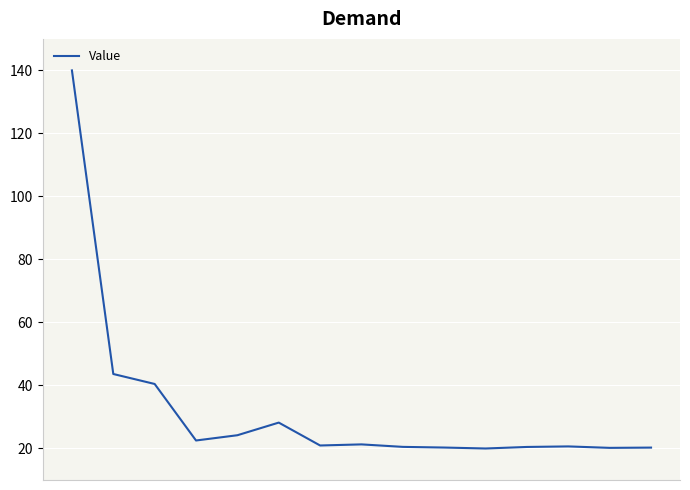

What is the maximum value shown in the chart?

140.0